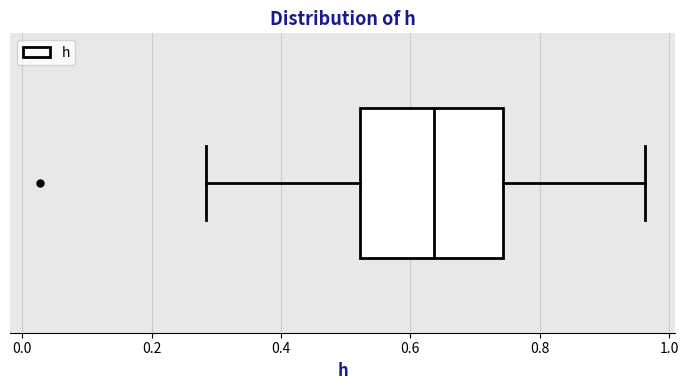

Where does the median line of the box sit on the x-axis? The values are not printed on the chart, so give them approximately, as read against the axis.

0.64